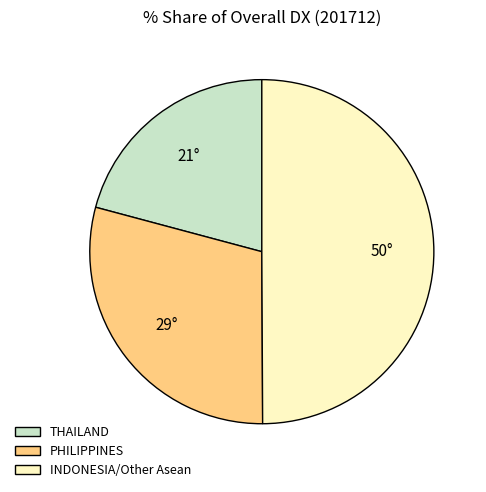

Is it true that INDONESIA/Other Asean is 50% of the pie?

True